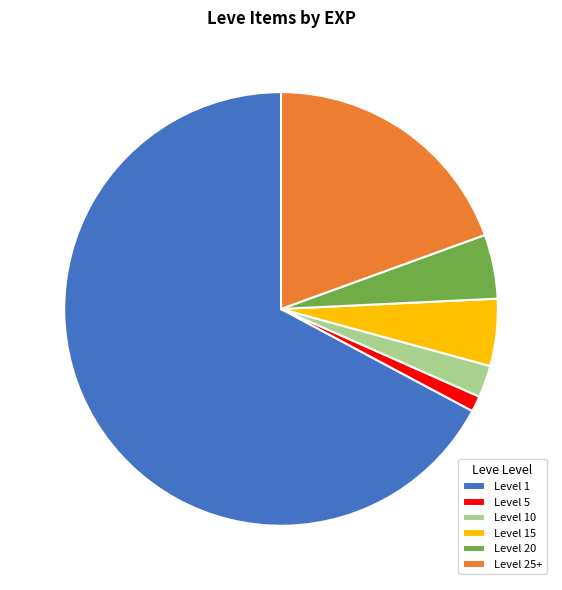

Is the sum of Level 1 and Level 25+ greater than half?

Yes